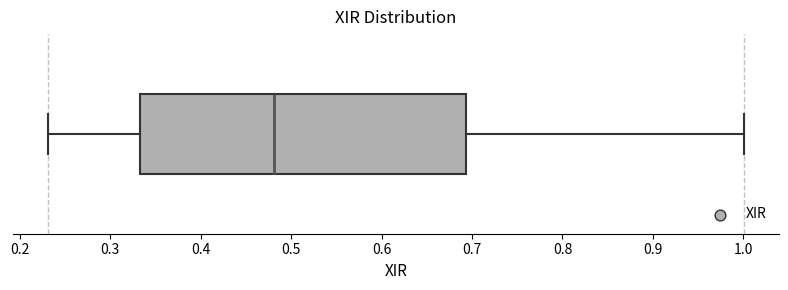

Where does the median line of the box sit on the x-axis? The values are not printed on the chart, so give them approximately, as read against the axis.

0.48